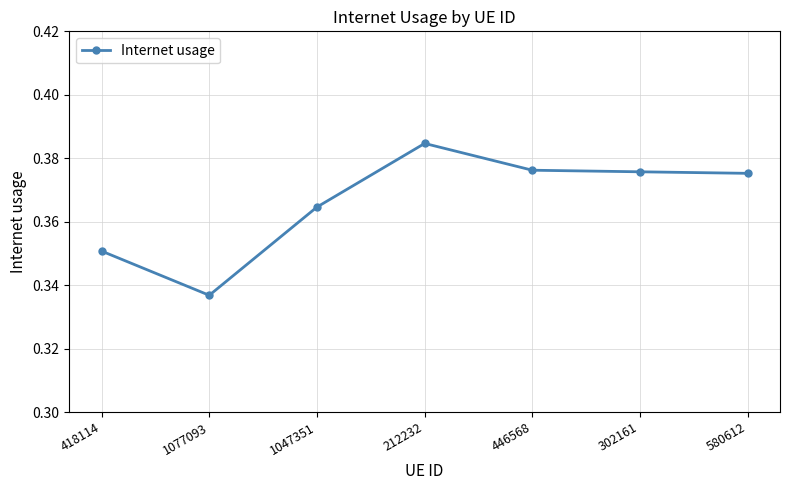

Does the chart have visible grid lines?

Yes